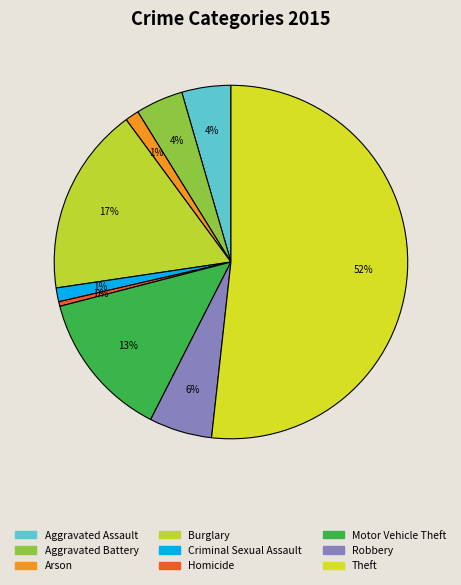

Is Theft the majority of the pie?

Yes